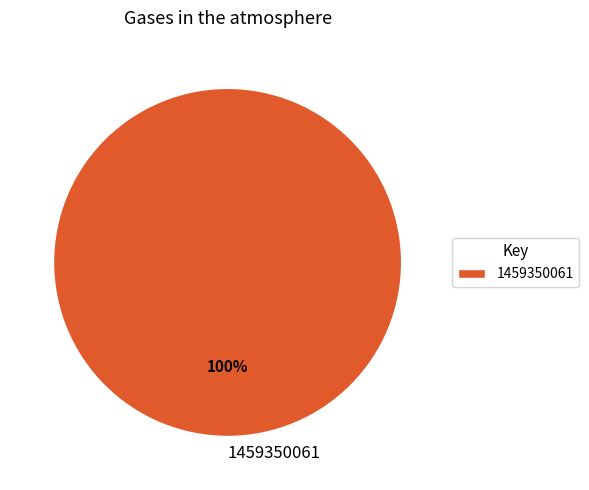

Does 1459350061 represent more than half of the total?

Yes